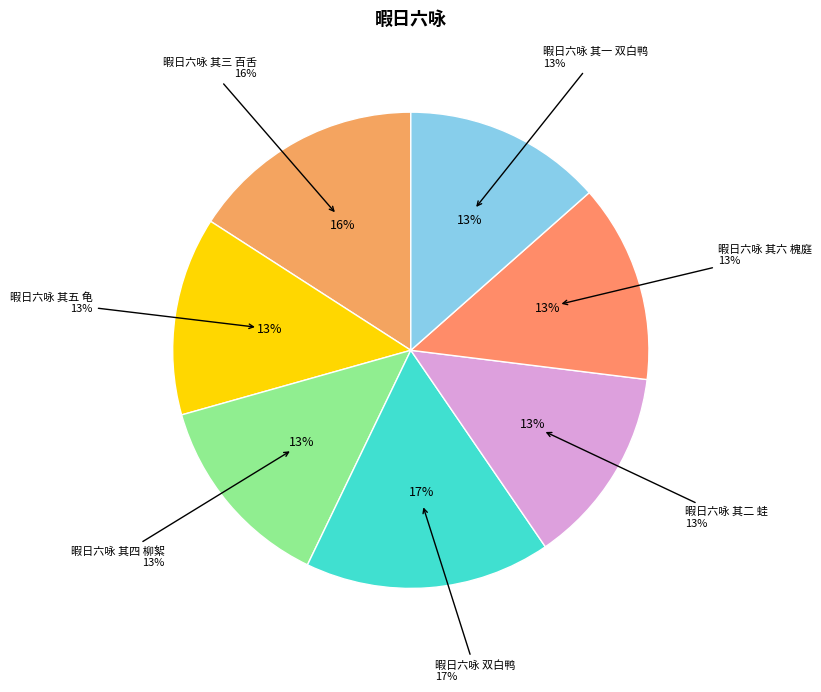

Which slice is the largest?

暇日六咏 双白鸭